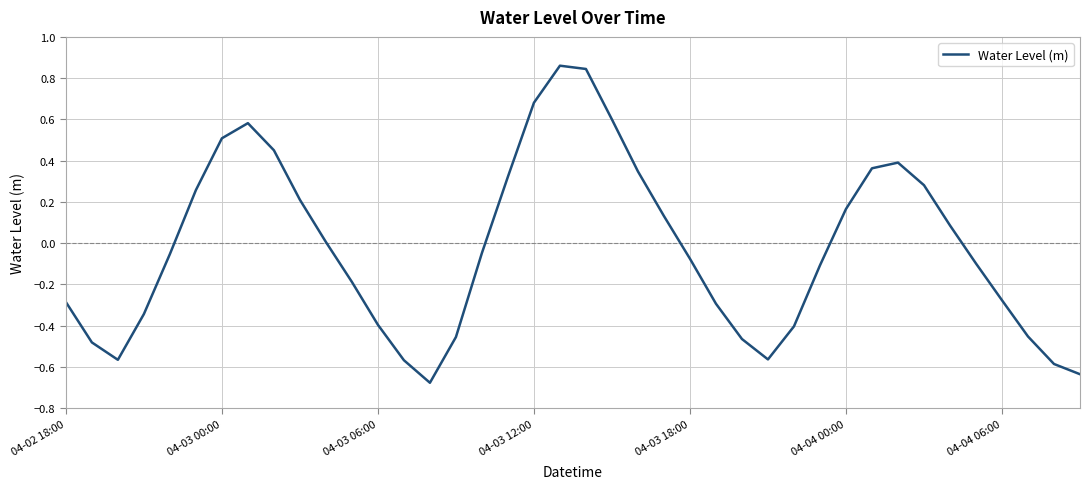

What is the difference between the maximum and minimum values?

1.5